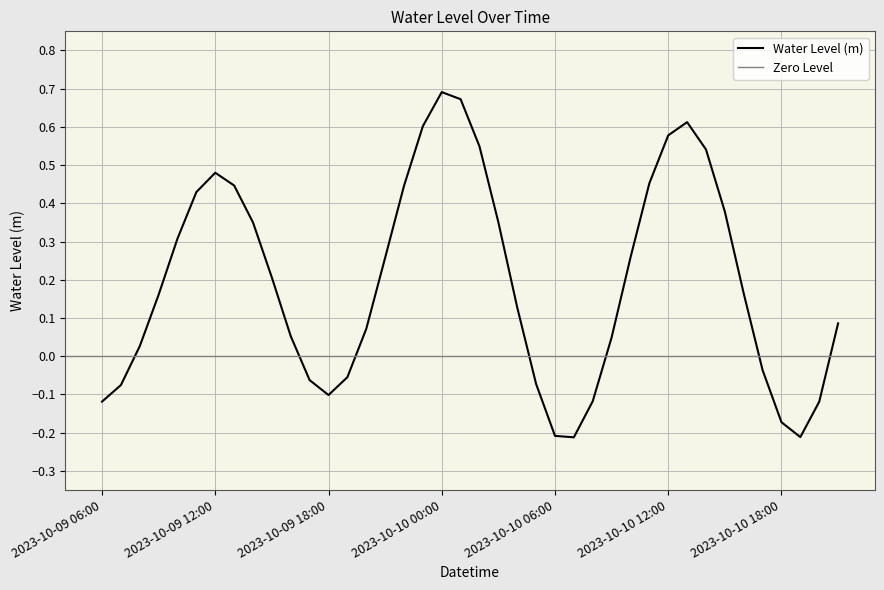

The value at 2023-10-10 09:00 is 0.1. True or false?

False